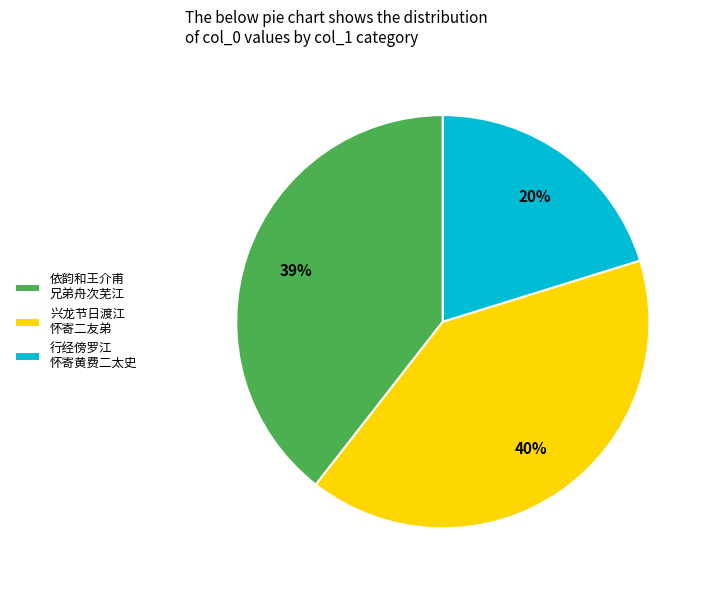

The 行经傍罗江 怀寄黄费二太史 slice represents 20% of the pie. True or false?

True